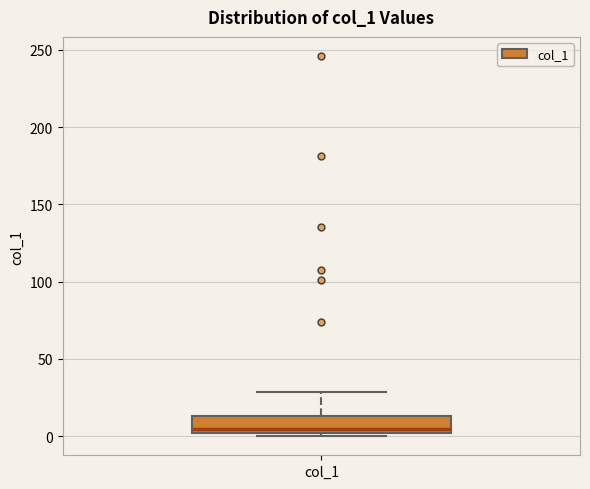

Where does the median line of the box for col_1 sit on the y-axis? The values are not printed on the chart, so give them approximately, as read against the axis.

5